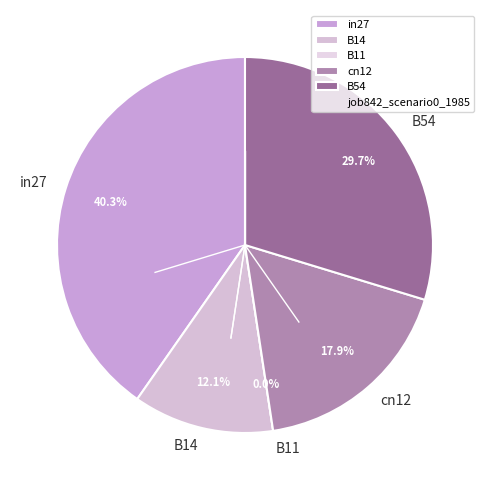

Is it true that B11 is 0% of the pie?

True